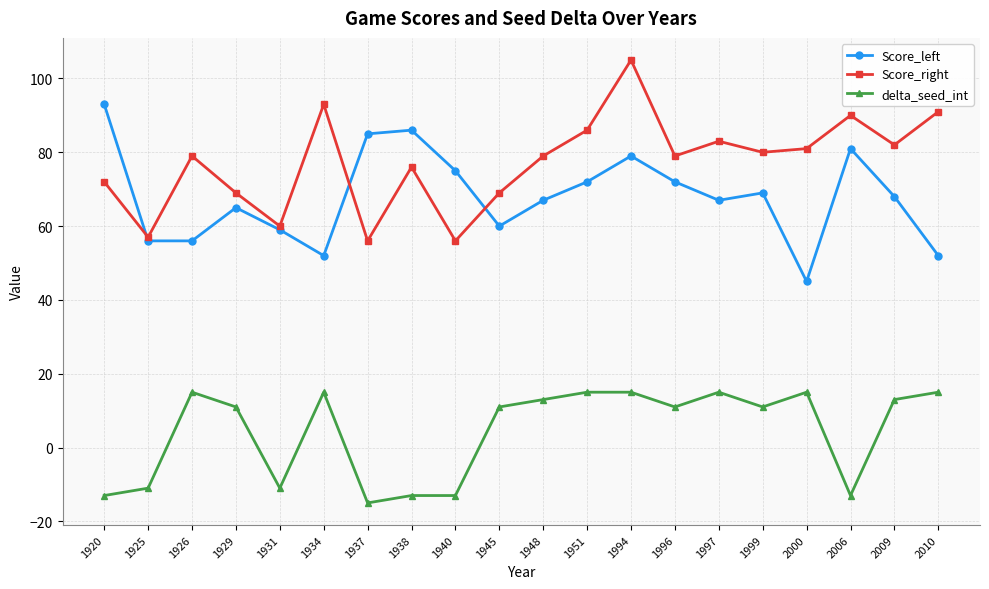

What are all the series names shown in the legend?

Score_left, Score_right, delta_seed_int